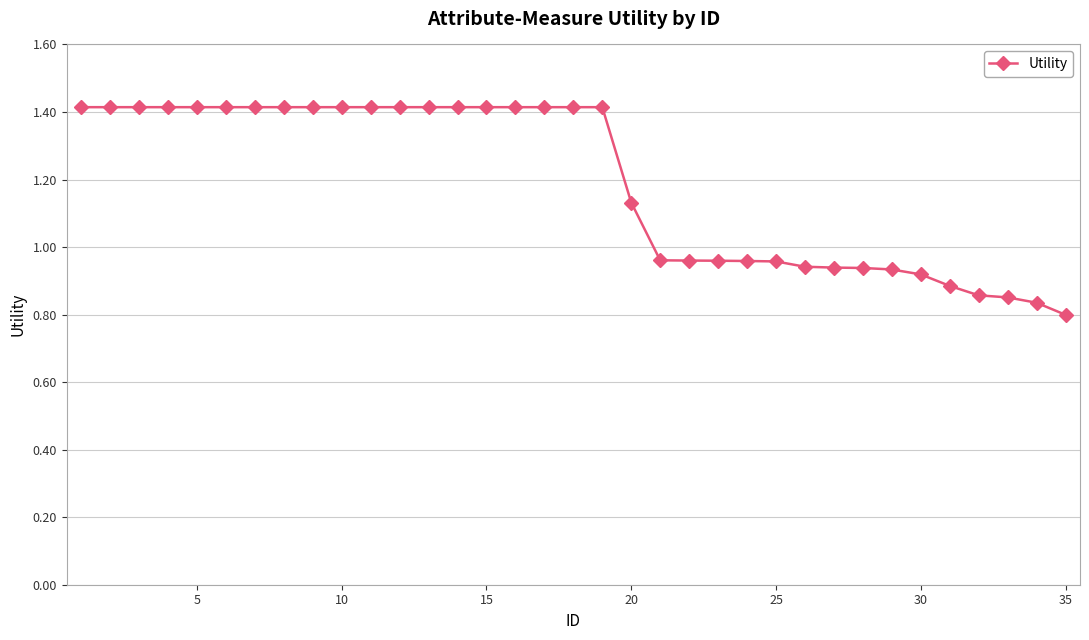

What is the difference between the maximum and minimum values?

0.6